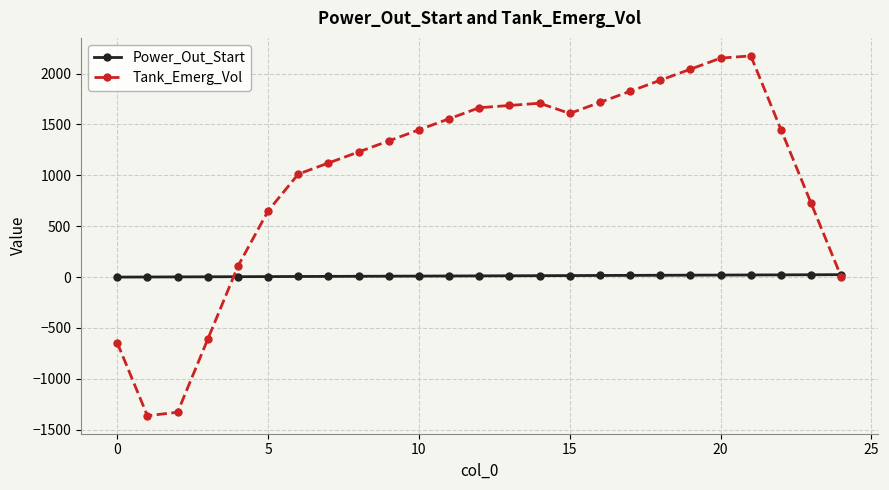

Which series has the widest spread of values?

Tank_Emerg_Vol